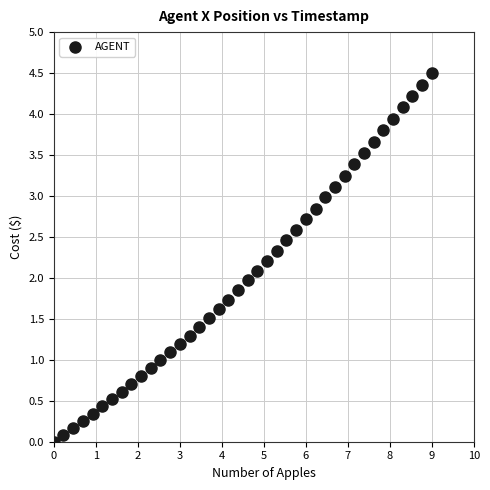

What is the range of X values (max minus min)?

9.0